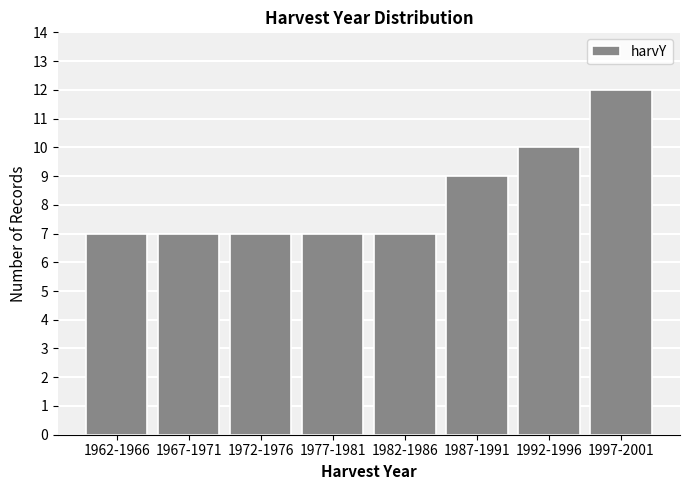

Reading right to left, list all the values displayed in this chart.

1997-2001=12	1992-1996=10	1987-1991=9	1982-1986=7	1977-1981=7	1972-1976=7	1967-1971=7	1962-1966=7